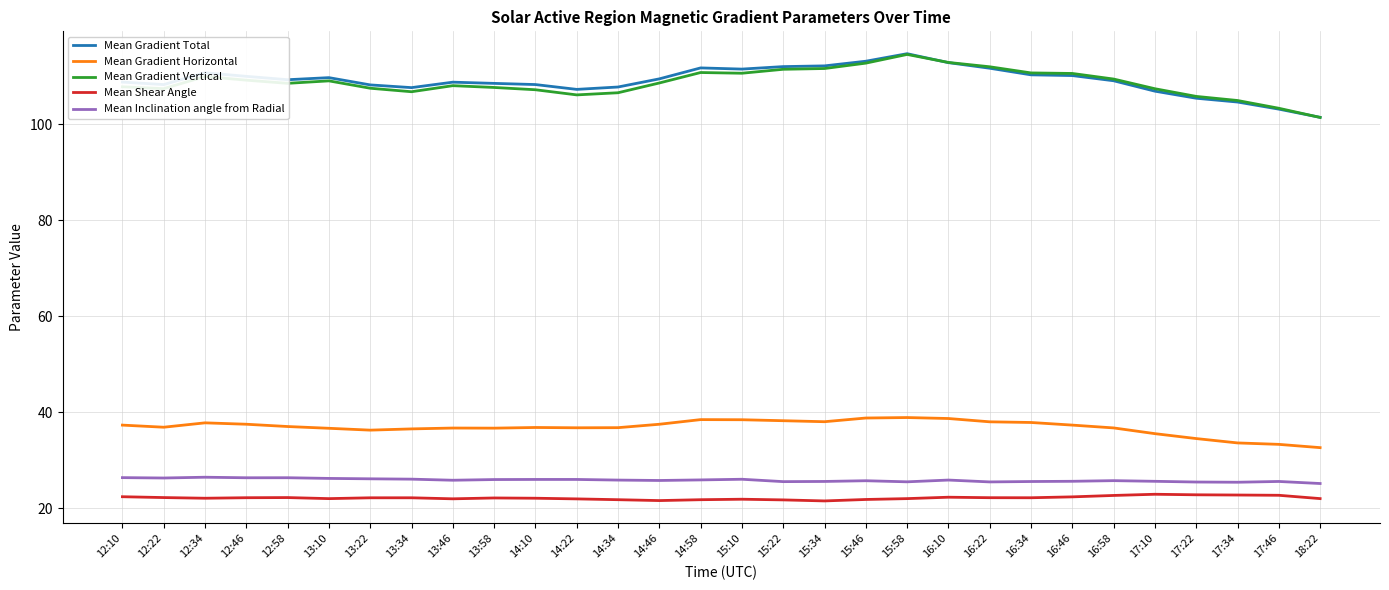

What is the maximum value for Mean Gradient Vertical?

114.6